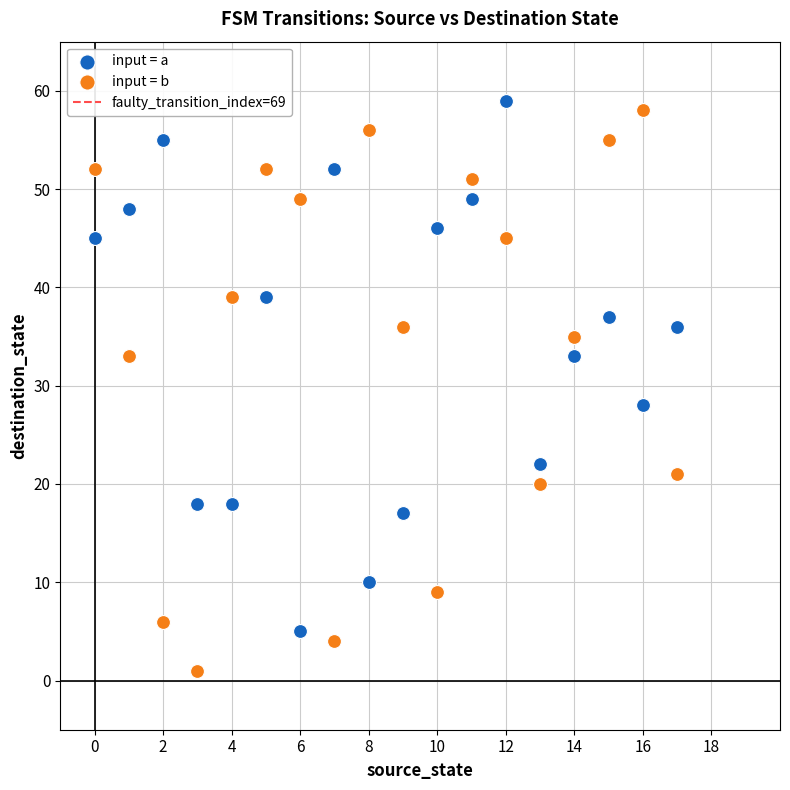

Across all series, what Y value is closest to 30?

28